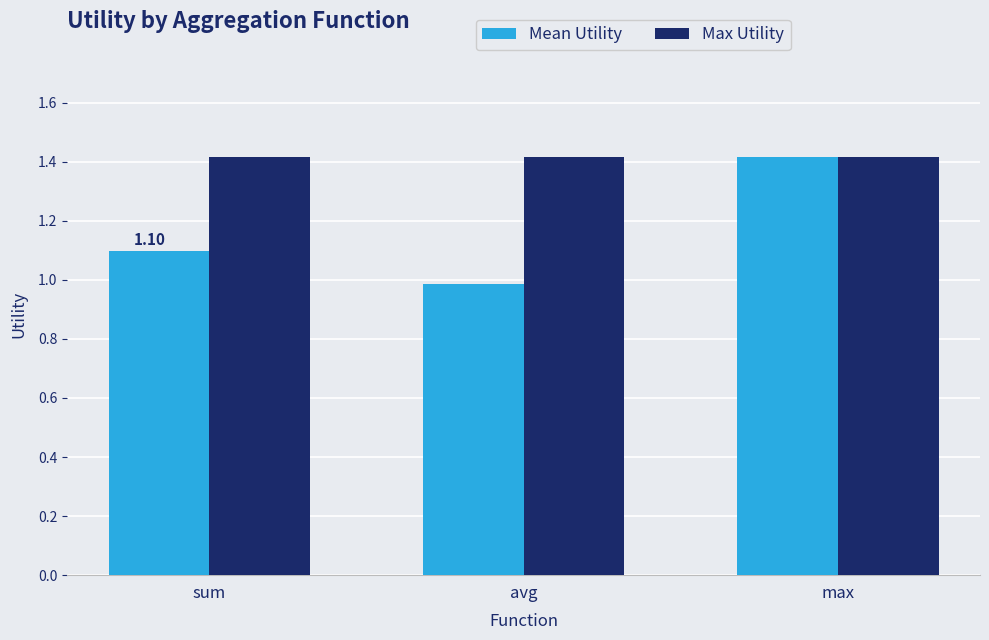

Rank the categories by Mean Utility value from lowest to highest.

avg, sum, max